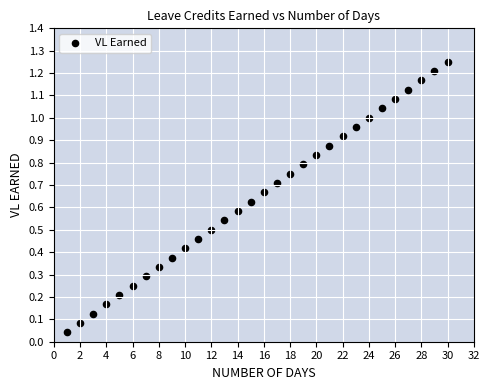

What is the range of X values (max minus min)?

29.0